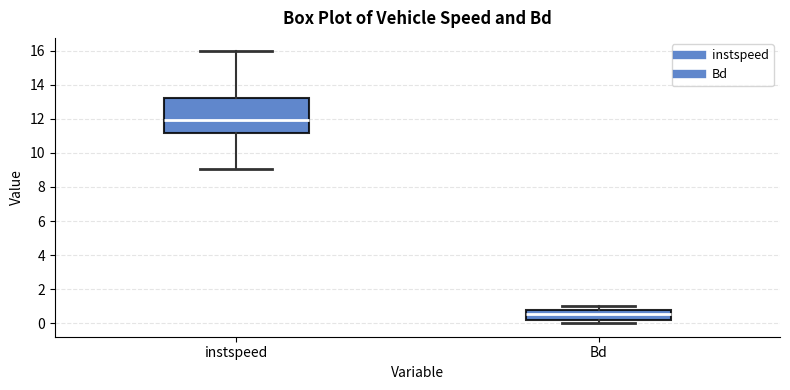

Comparing the boxes themselves (not the whiskers), which one is the tallest?

instspeed